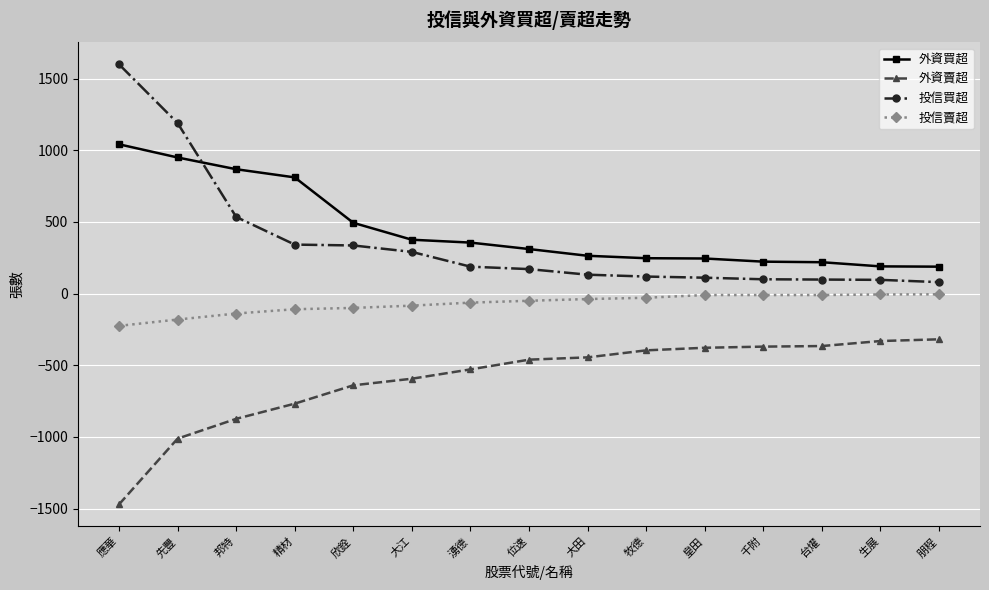

True or false: 投信賣超 and 外資買超 intersect in this chart.

False